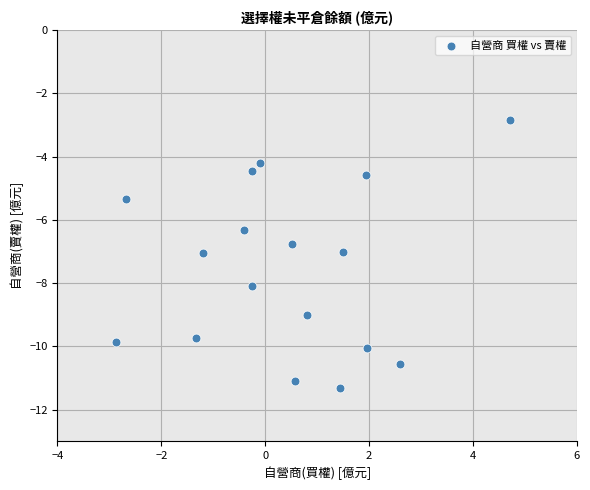

What is the range of X values (max minus min)?

7.6